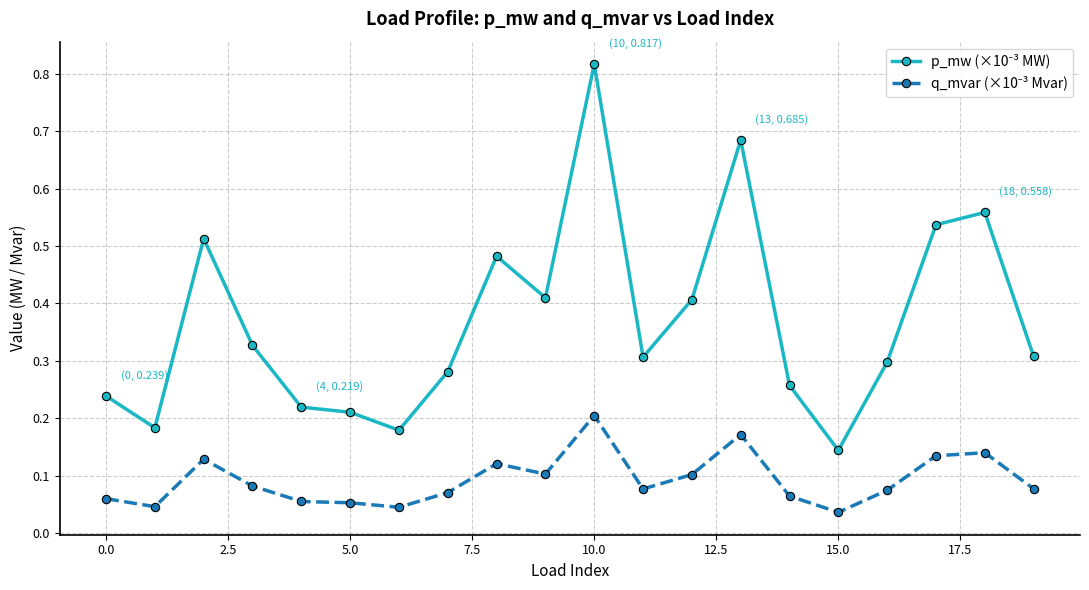

At how many categories does at least one series exceed 0?

20